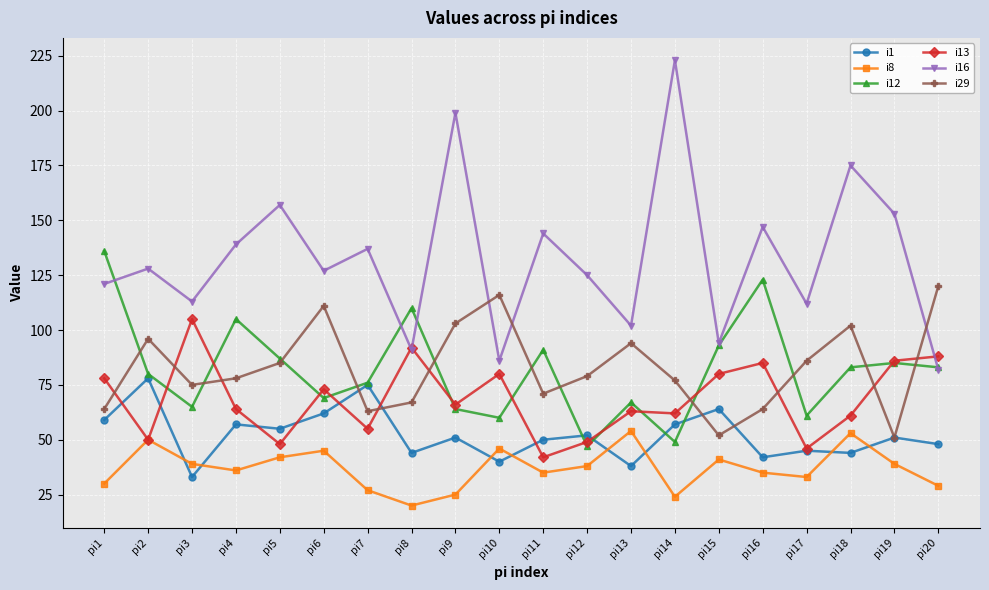

Which series has the largest total across all categories?

i16